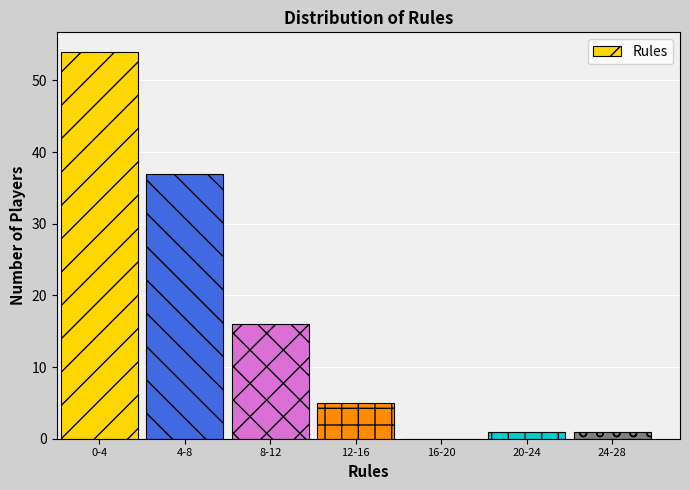

Reading right to left, what are all the values shown in this chart?

24-28=1	20-24=1	16-20=0	12-16=5	8-12=16	4-8=37	0-4=54